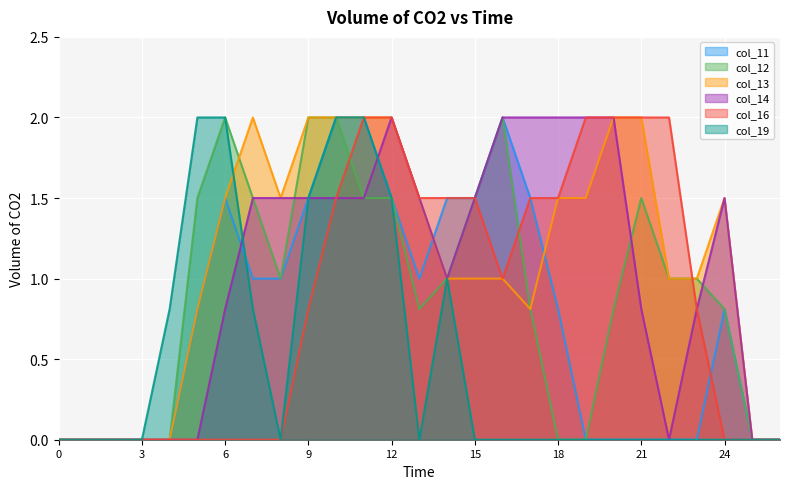

What are all the series names shown in the legend?

col_11, col_12, col_13, col_14, col_16, col_19